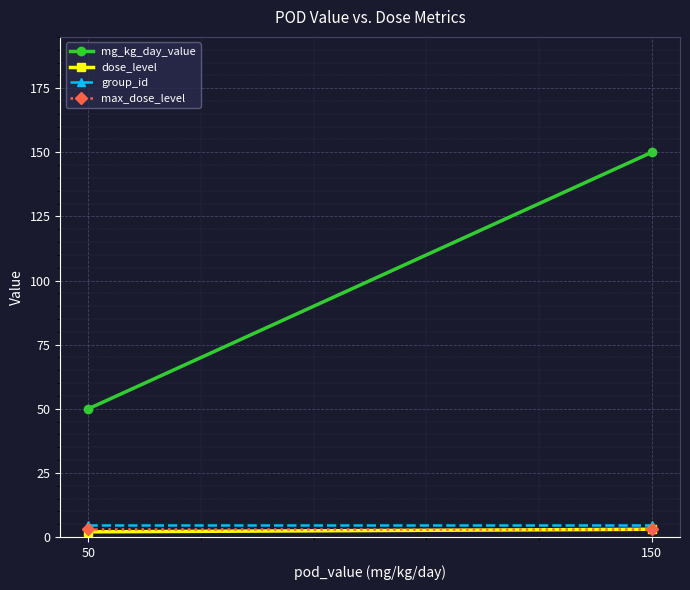

What is the highest value of the dose_level series?

3.0